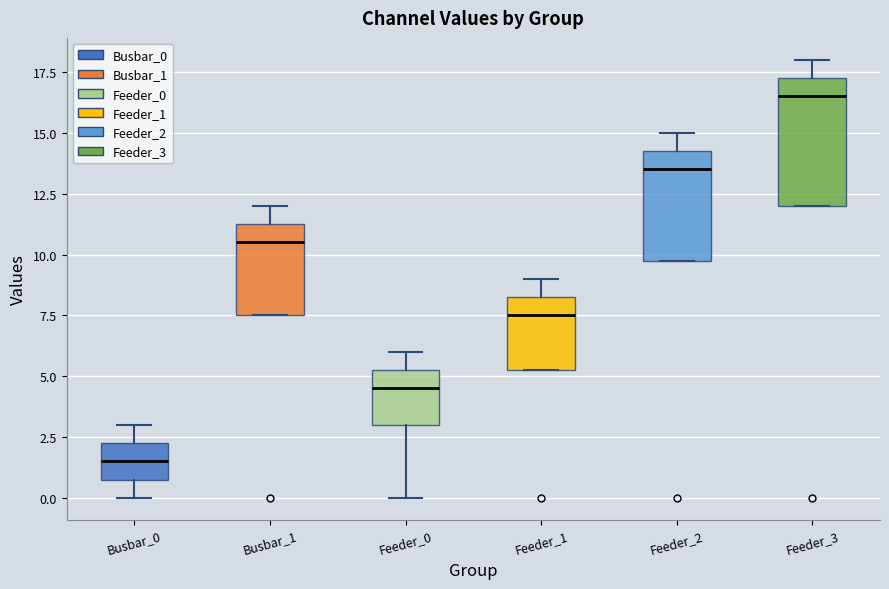

Which box's median line is the highest?

Feeder_3